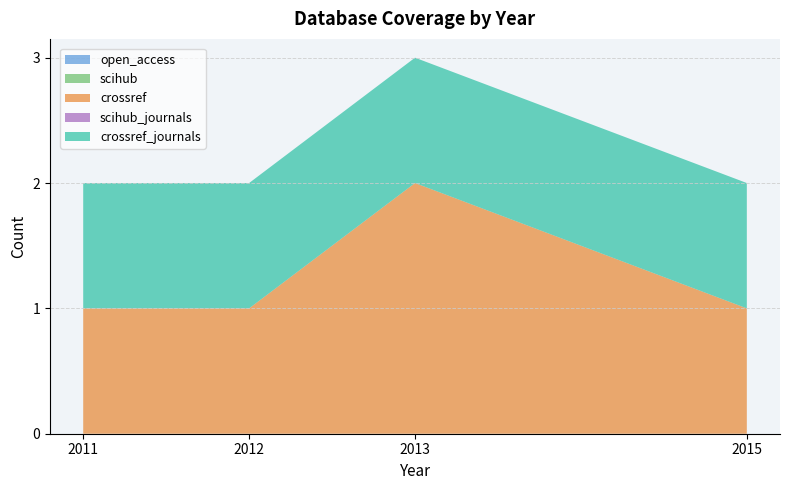

Reading left to right, list all the values displayed in this chart.

open_access: 0	0	0	0
scihub: 0	0	0	0
crossref: 1	1	2	1
scihub_journals: 0	0	0	0
crossref_journals: 1	1	1	1